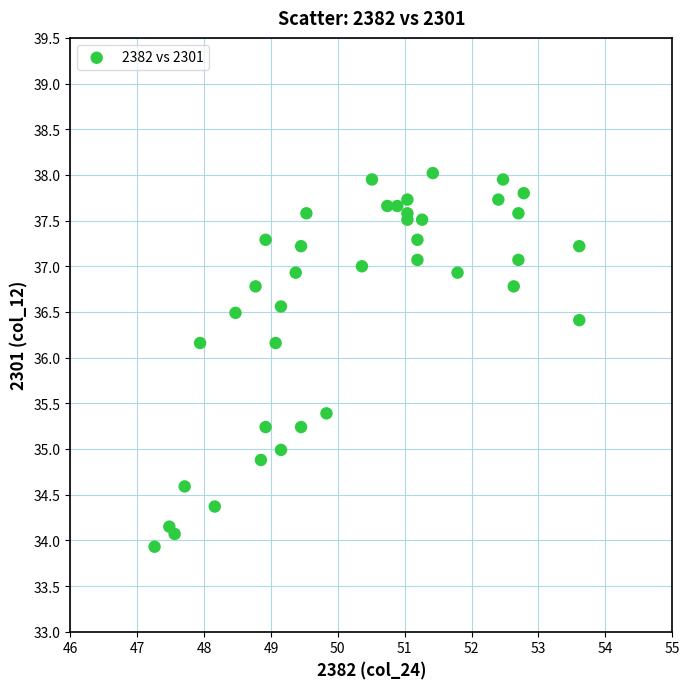

What is the range of X values (max minus min)?

6.4